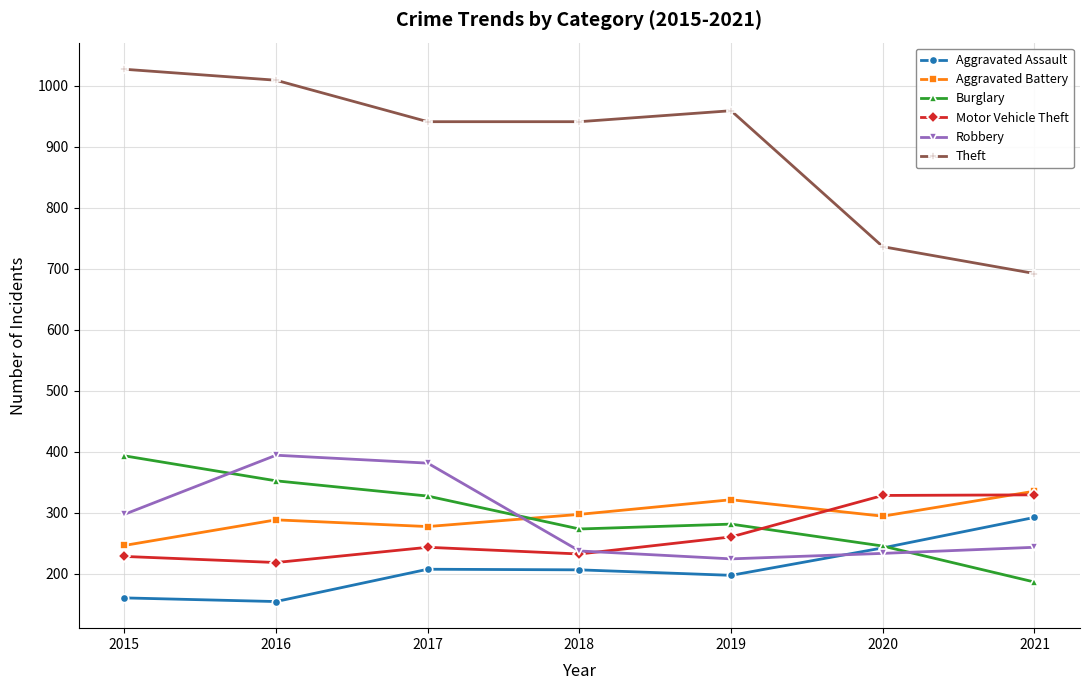

Read the Motor Vehicle Theft value at 2020.

328